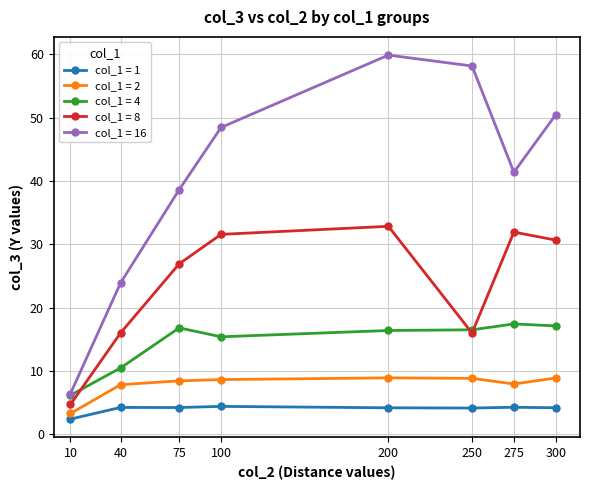

What is the total value across all series at 275?

102.9